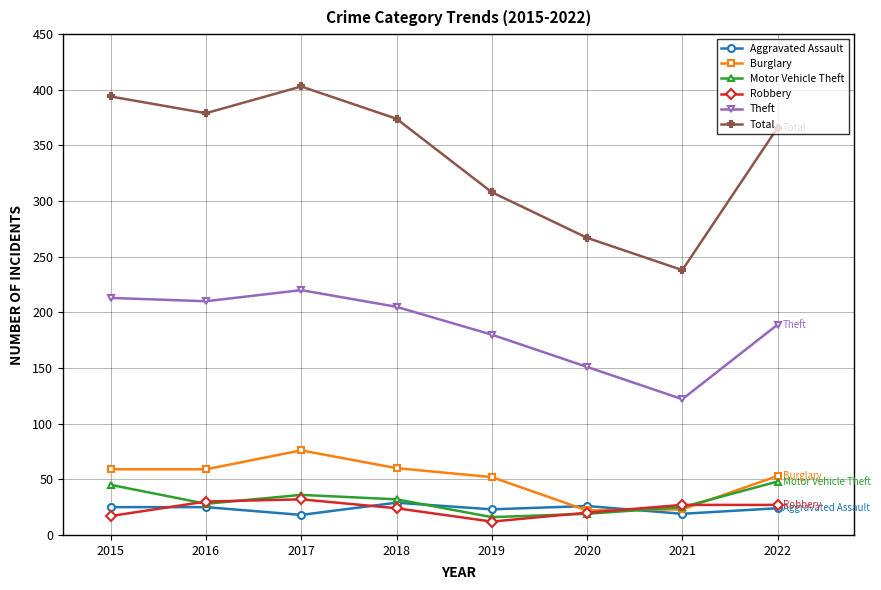

What is the sum of the Total values at 2018 and 2020?

641